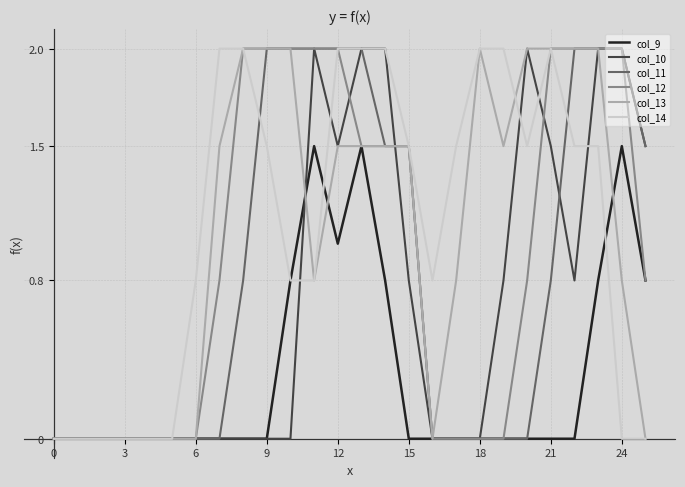

What is the greatest value displayed?

2.0